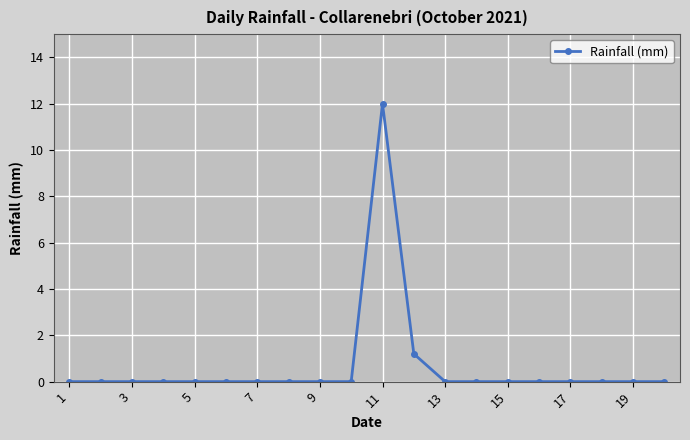

Reading left to right, list all the values displayed in this chart.

0.0	0.0	0.0	0.0	0.0	0.0	0.0	0.0	0.0	0.0	12.0	1.2	0.0	0.0	0.0	0.0	0.0	0.0	0.0	0.0